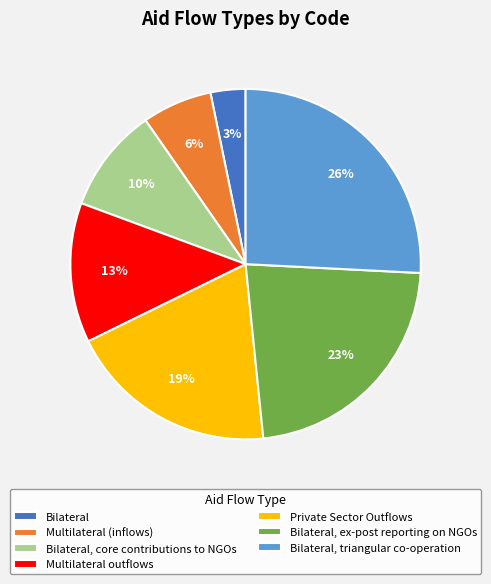

What is the smallest slice in the pie chart?

Bilateral